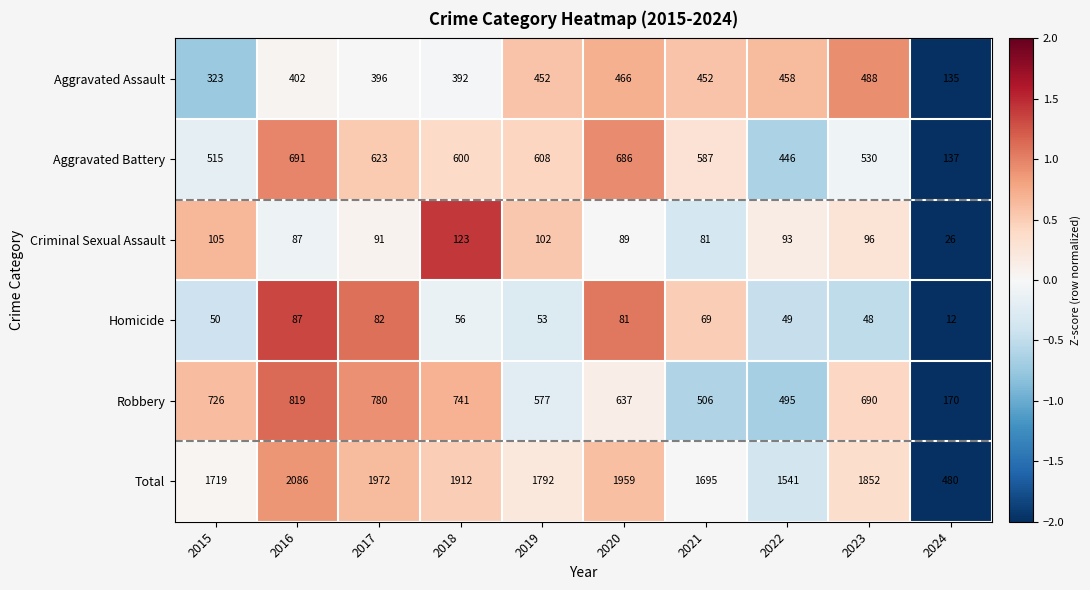

Which series has the largest total across all categories?

Total